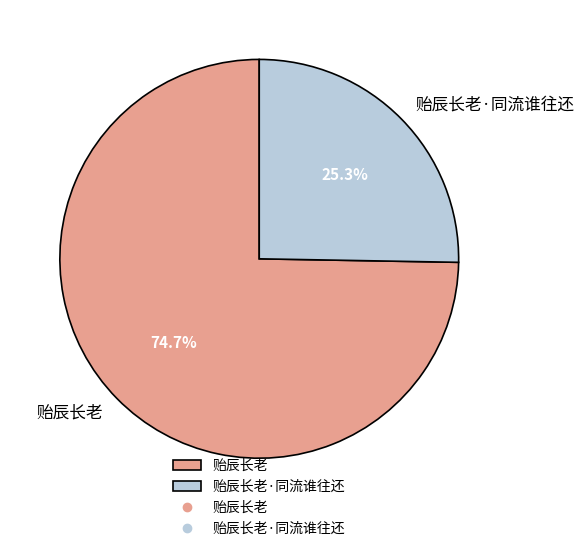

Does any single category account for the majority?

Yes